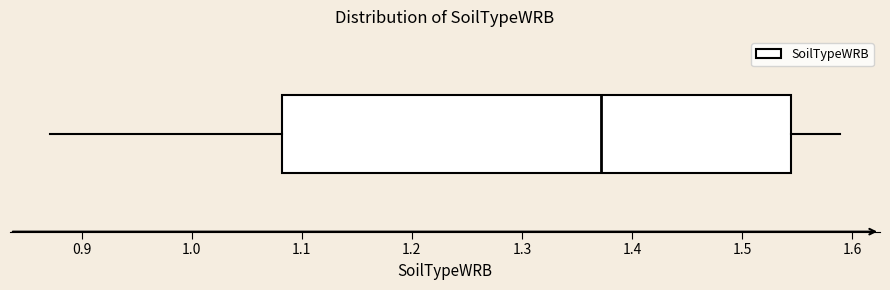

Read this box plot against the x-axis: the position of the median line, the range covered by the box, and the ends of both whiskers. The values are not printed on the chart, so give them approximately, as read against the axis.

median 1.37, box 1.08 to 1.54, whiskers 0.87 to 1.59